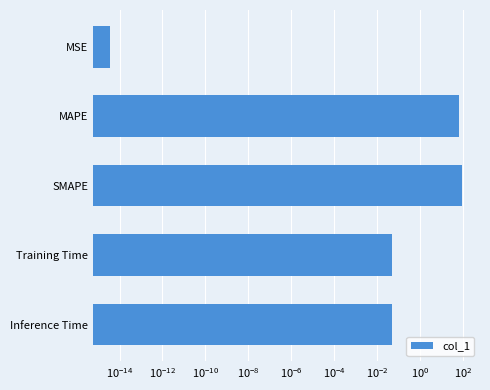

What is the sum of all values?

158.2